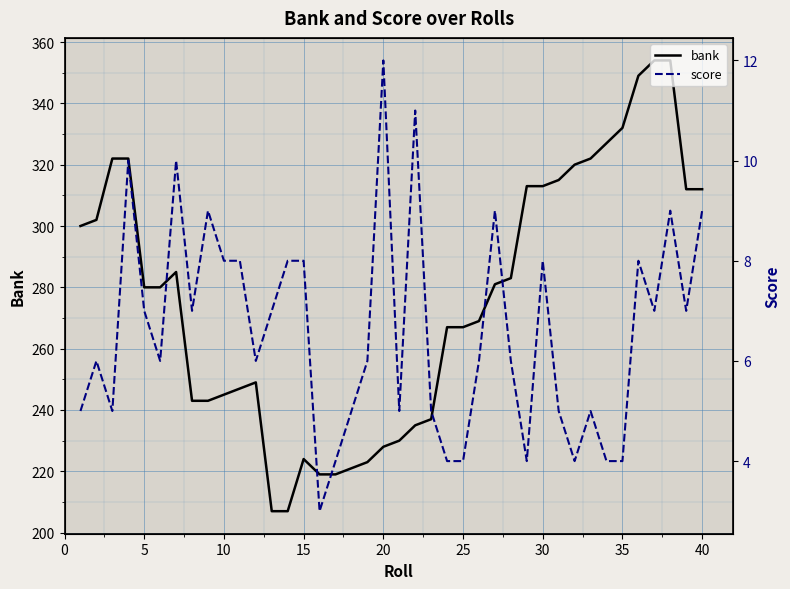

The value of bank at 15 is 224. True or false?

True